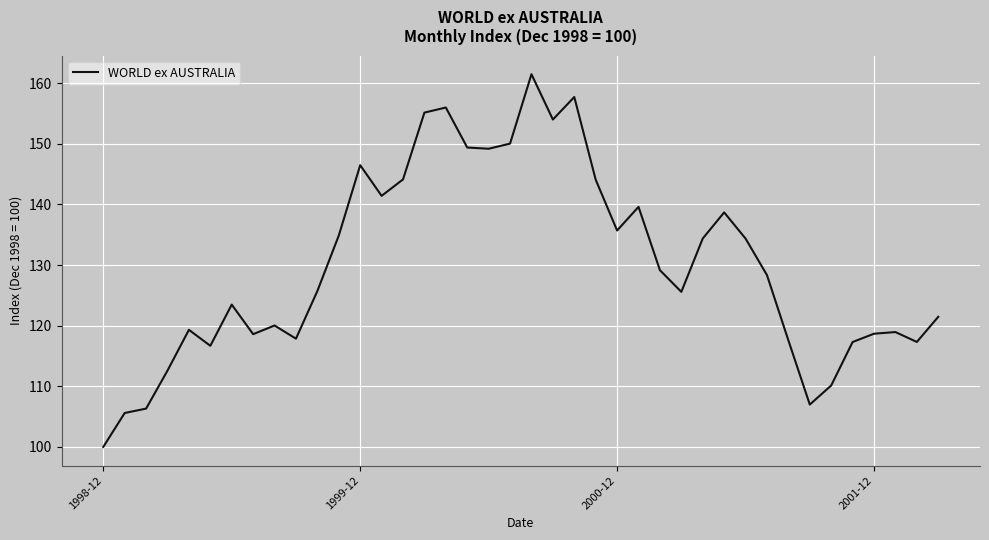

How many interior local valleys (lower than both neighbors) does the data have?

10